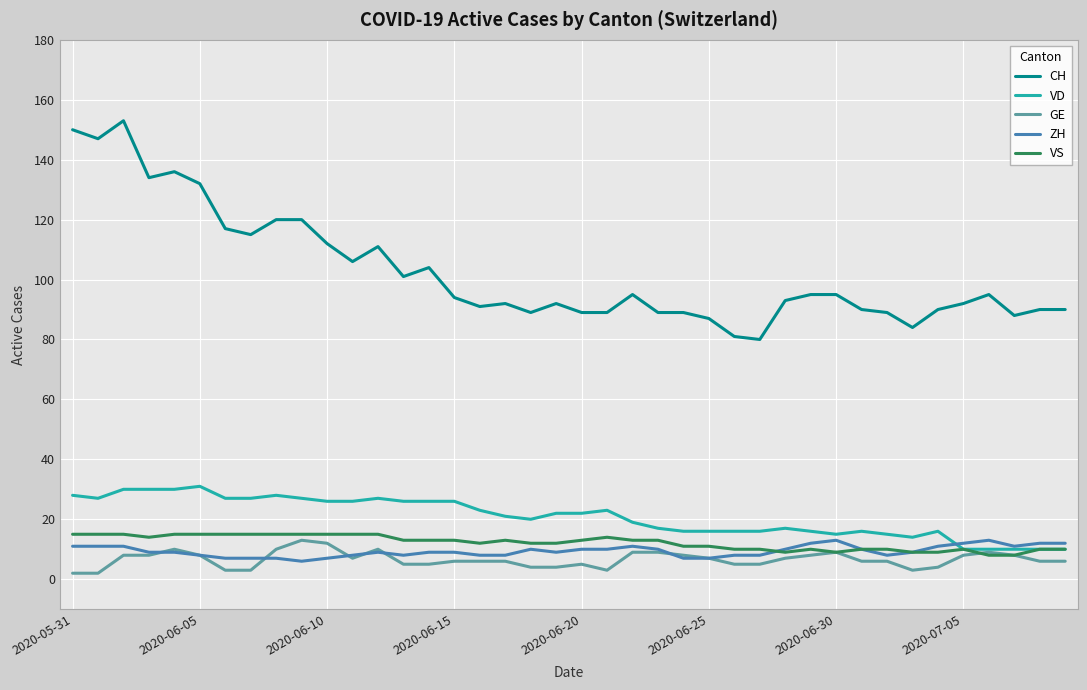

True or false: VD and CH intersect in this chart.

False